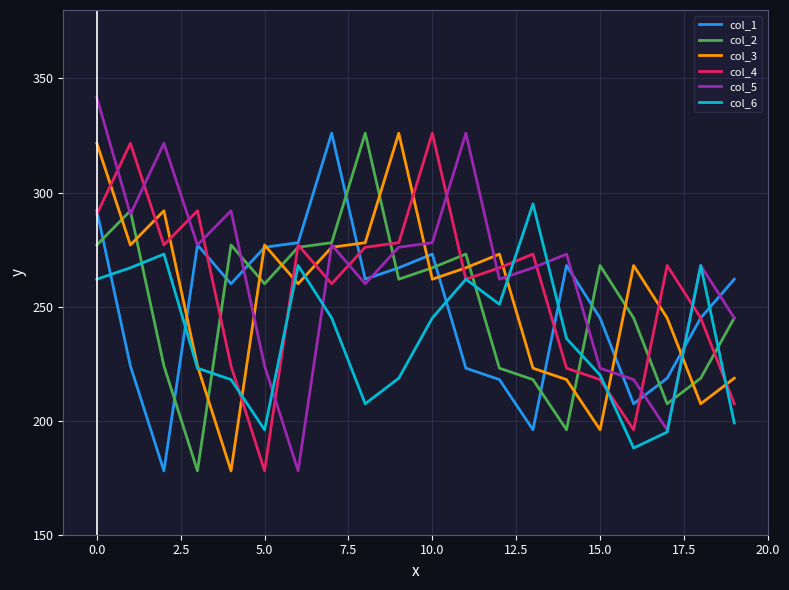

At how many categories does at least one series exceed 210?

20